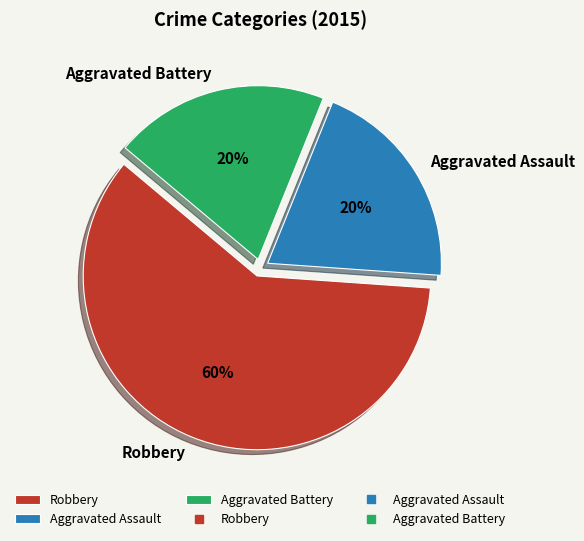

True or false: Aggravated Assault accounts for 20% of the total.

True